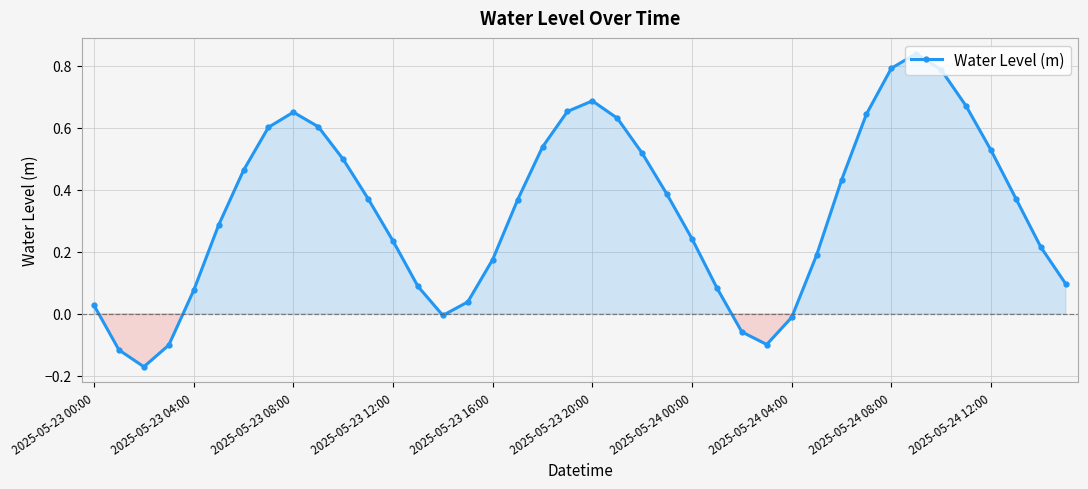

What is the difference between the maximum and minimum values?

1.0